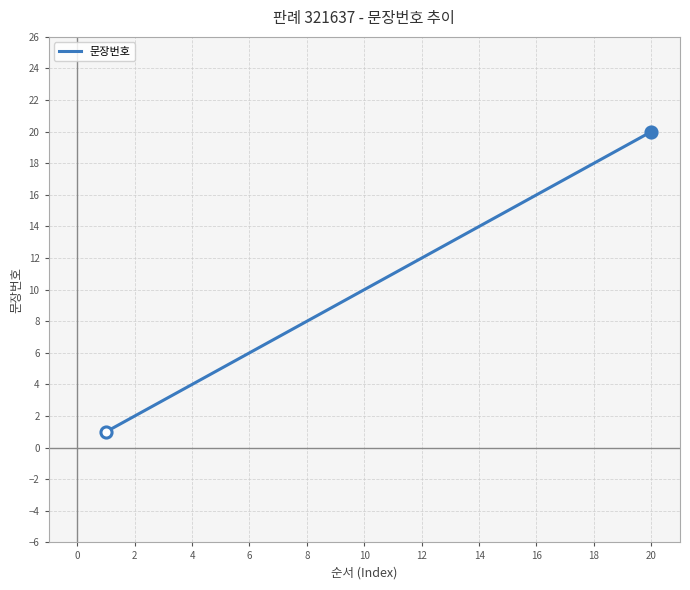

What is the difference between the maximum and minimum values?

19